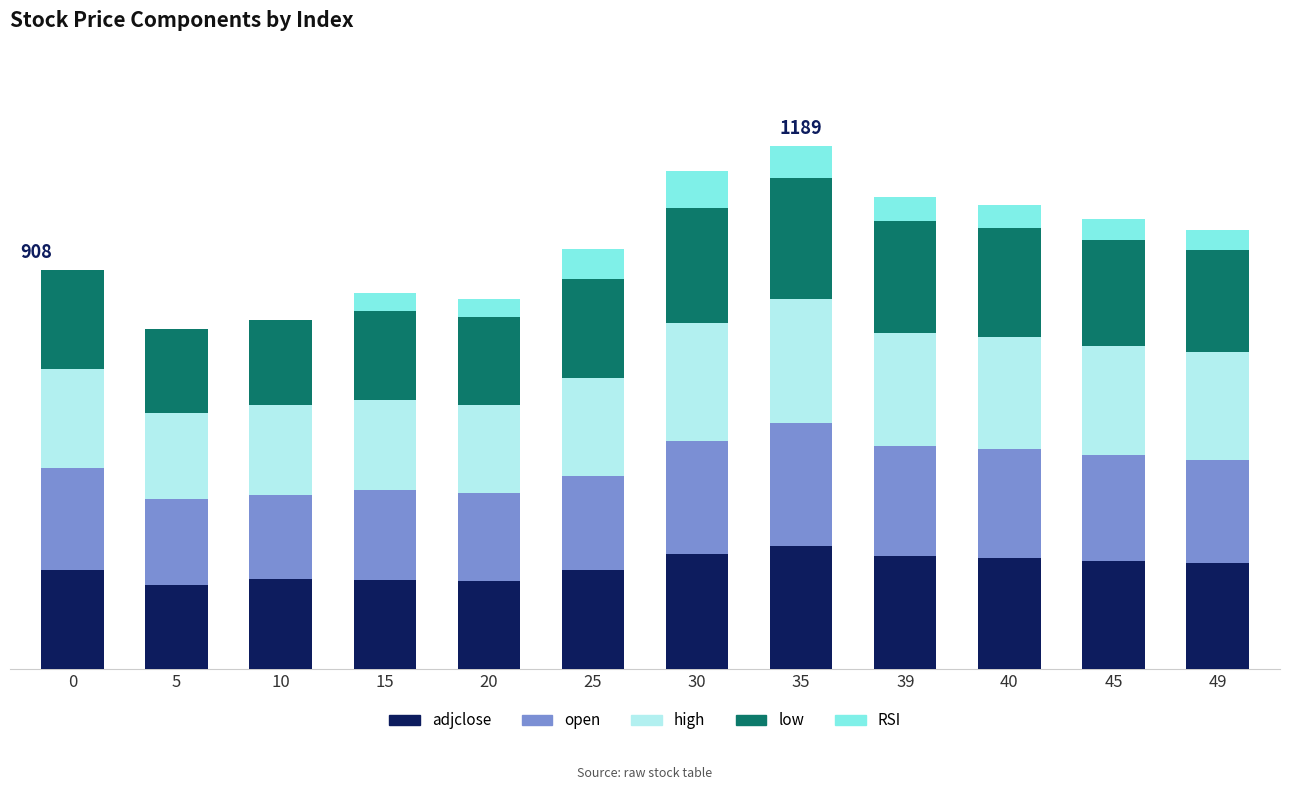

Which series has the largest range (max minus min)?

adjclose